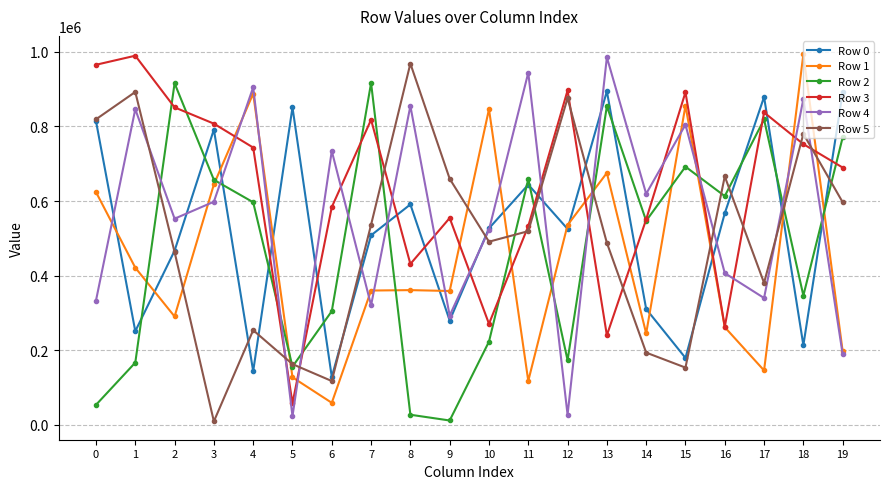

How many categories are shown in the chart?

20